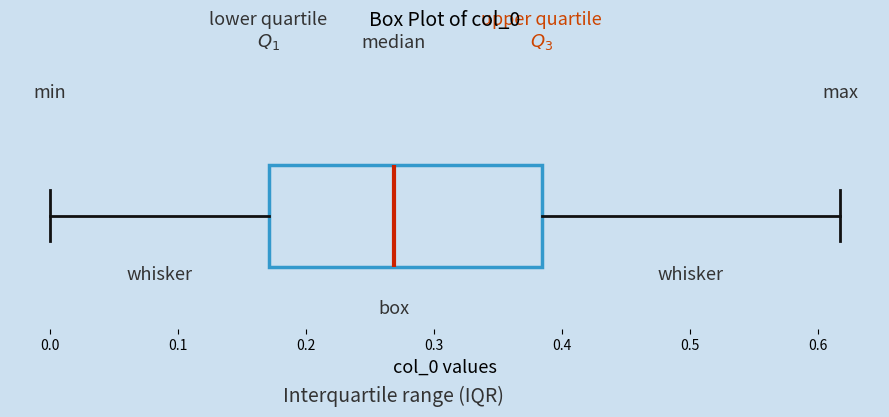

Where is the right edge of the box on the x-axis? The values are not printed on the chart, so give them approximately, as read against the axis.

0.38